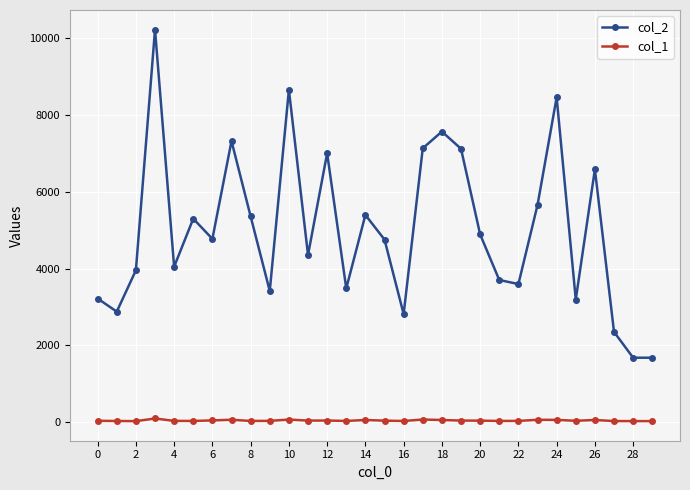

True or false: col_1 has more than 0 interior local peaks.

True